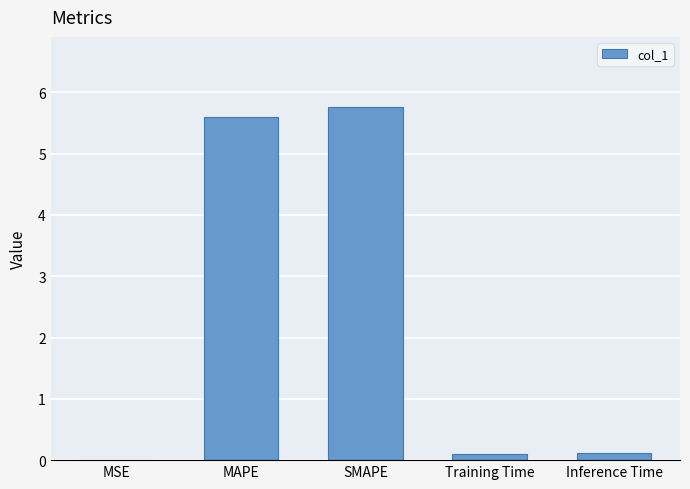

What is the maximum value shown in the chart?

5.8